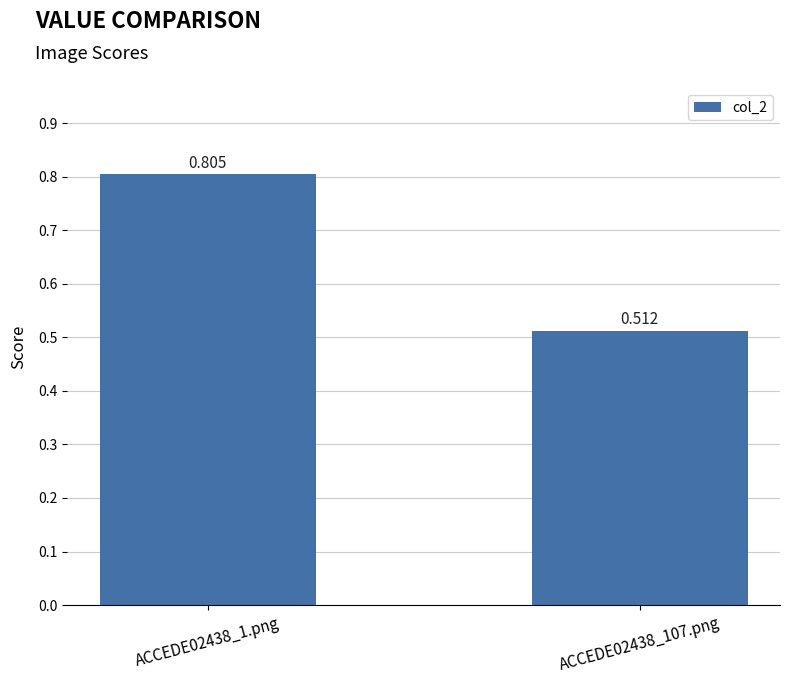

What is the difference between the values at ACCEDE02438_107.png and ACCEDE02438_1.png?

0.3